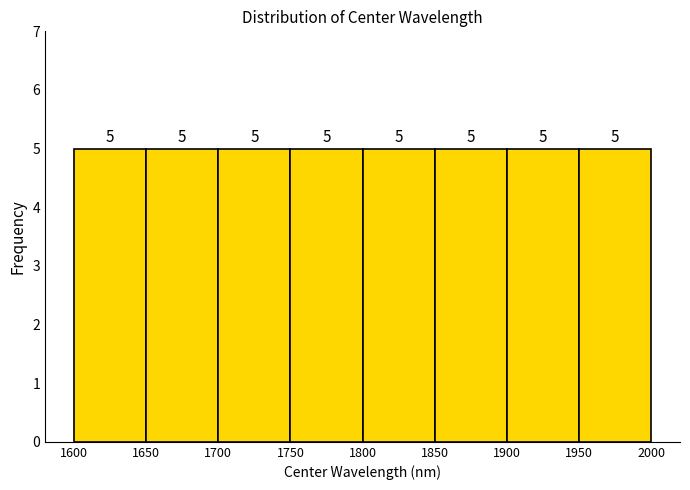

What is the height of the bar covering 1650 to 1700 on the x-axis?

5